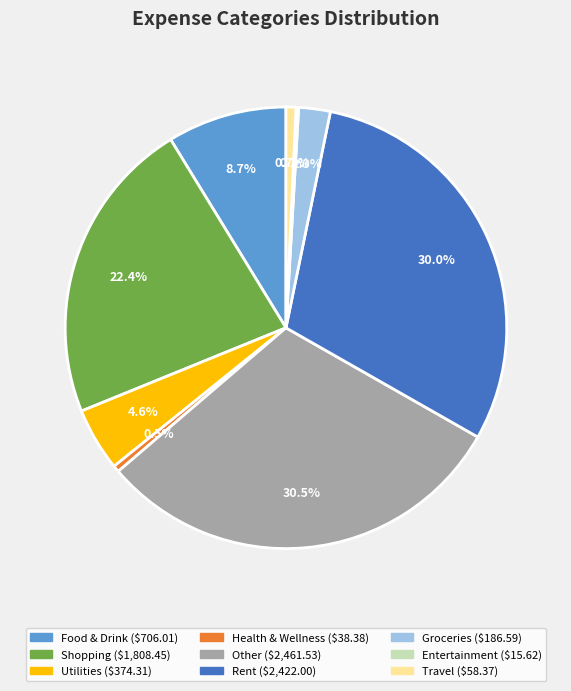

Between Shopping and Food & Drink, which is larger?

Shopping